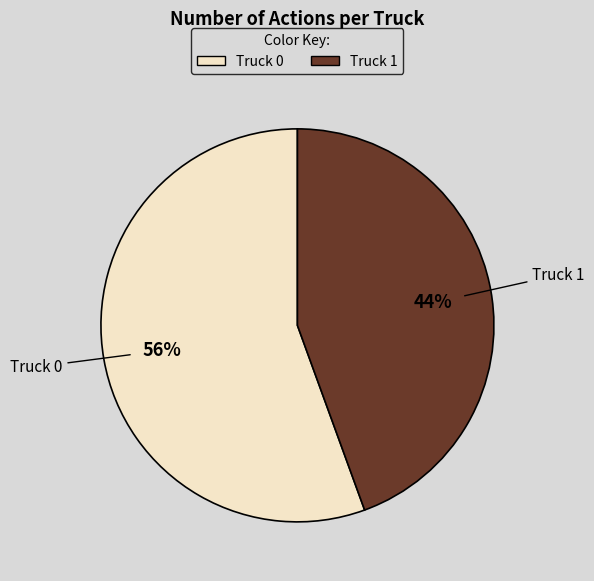

What is the smallest slice in the pie chart?

Truck 1